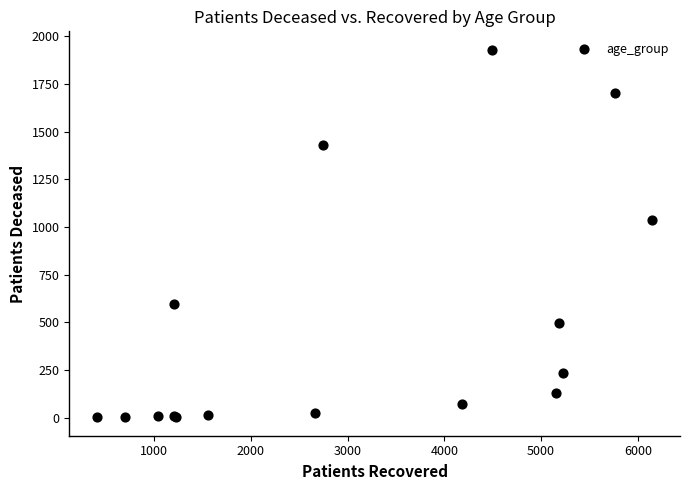

What Y value in the scatter plot is closest to 965?

1035